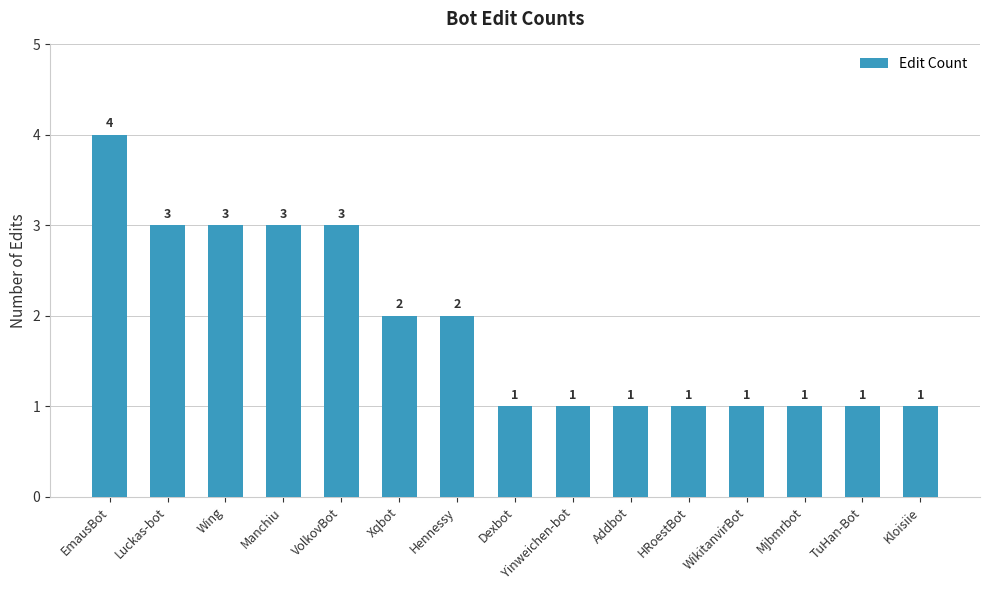

What is the value of the 12th bar from the left?

1